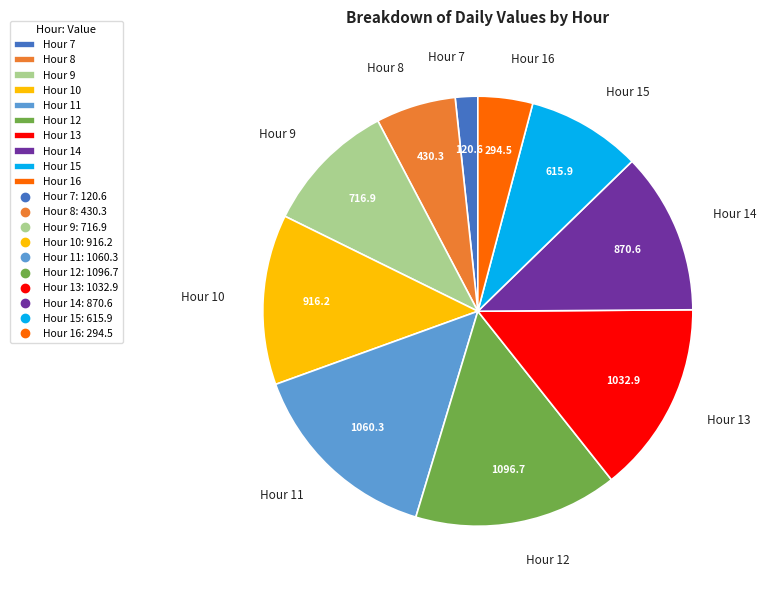

Which category has the biggest portion of the pie?

Hour 12